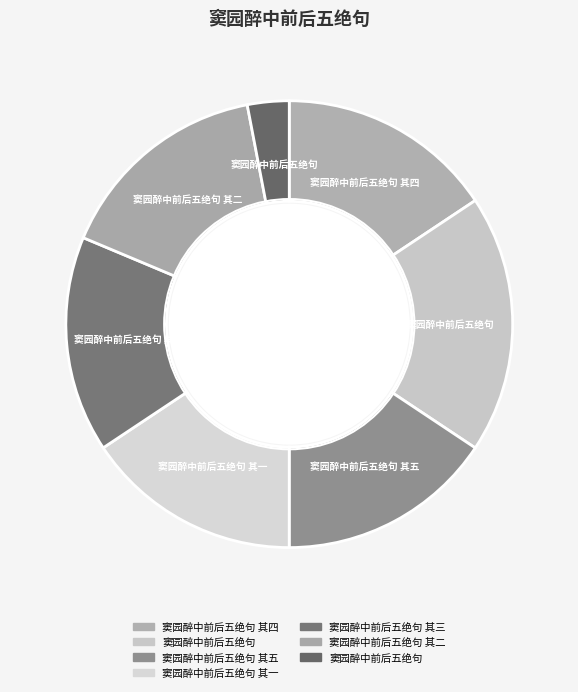

Does any single category account for the majority?

No